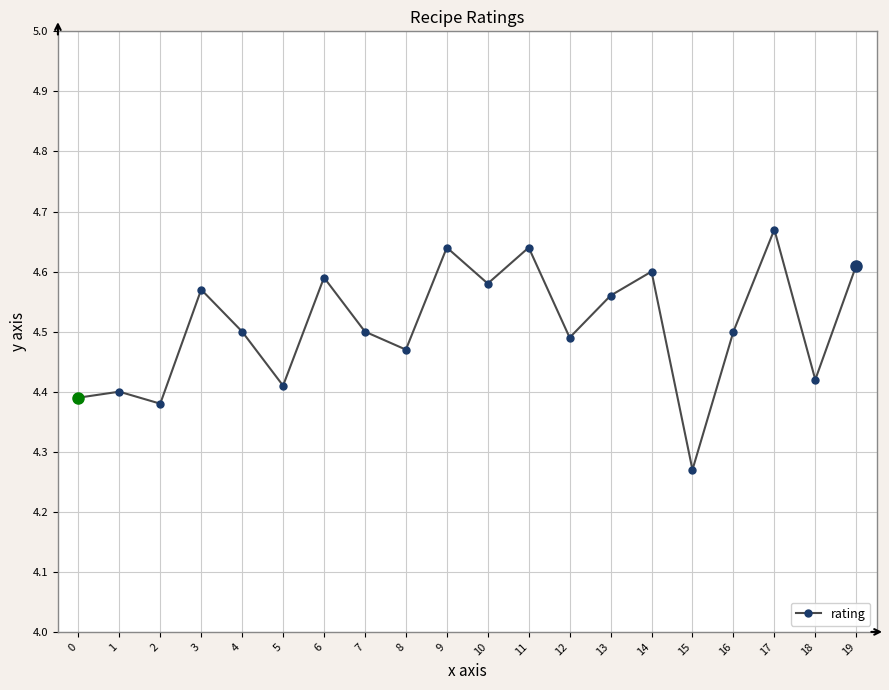

Is it true that the value at 1 is 4.4?

True